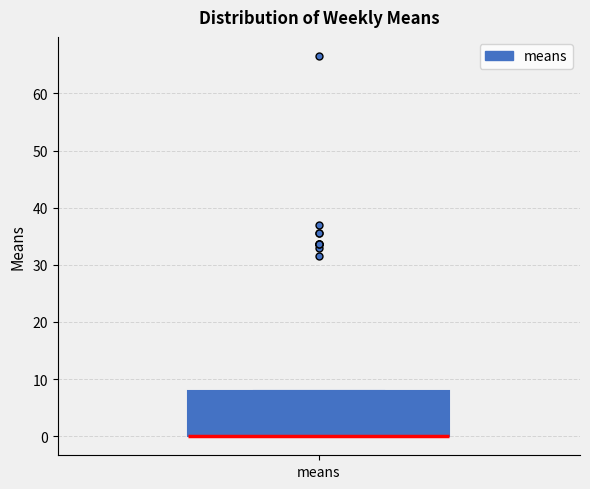

Where is the lower edge of the box for means on the y-axis? The values are not printed on the chart, so give them approximately, as read against the axis.

0